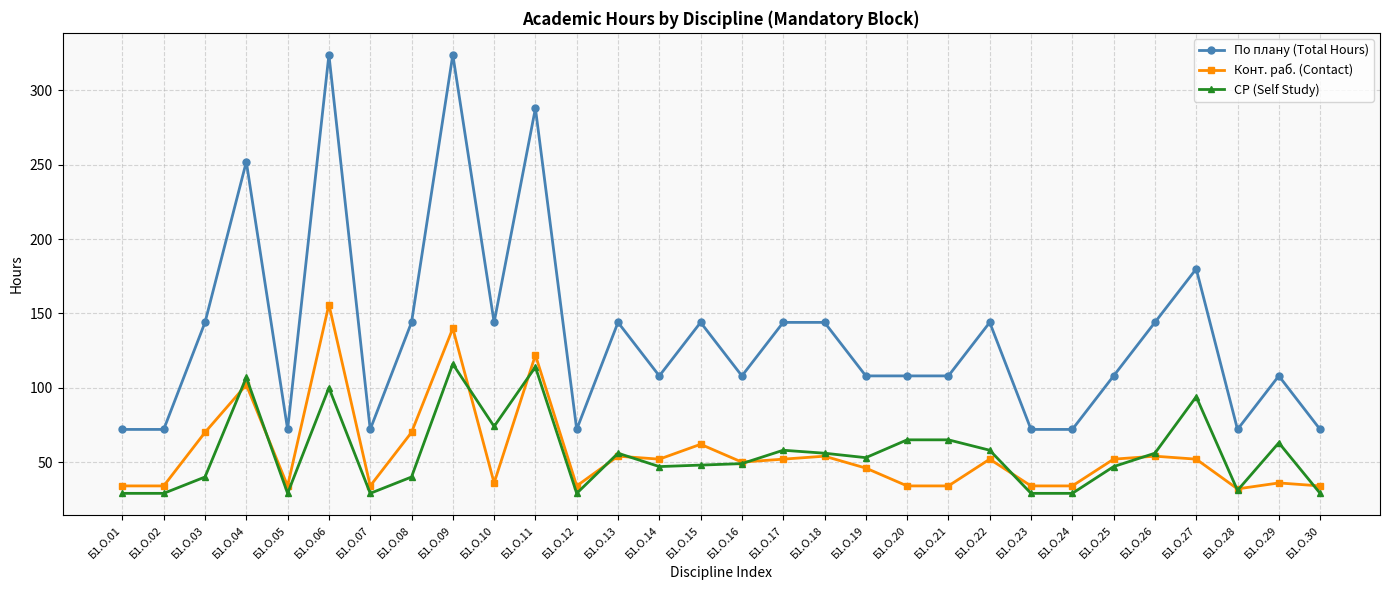

What is the total value across all series at Б1.О.15?

254